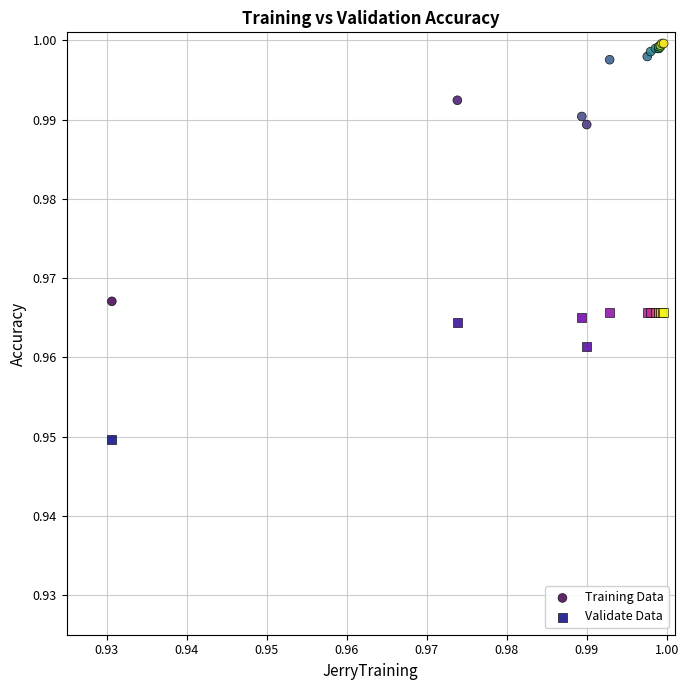

Which series has the largest Y range (max minus min)?

Training Data